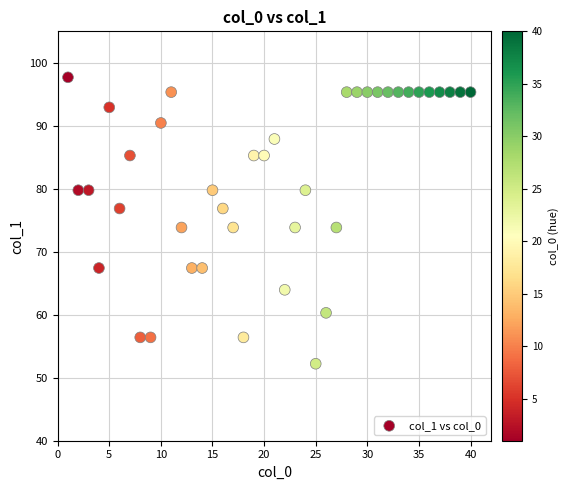

What is the range of Y values (max minus min)?

45.5